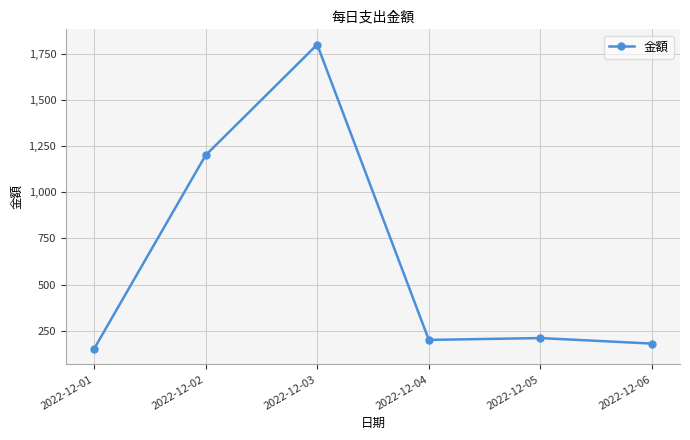

True or false: the data shows 45 at 2022-12-06.

False